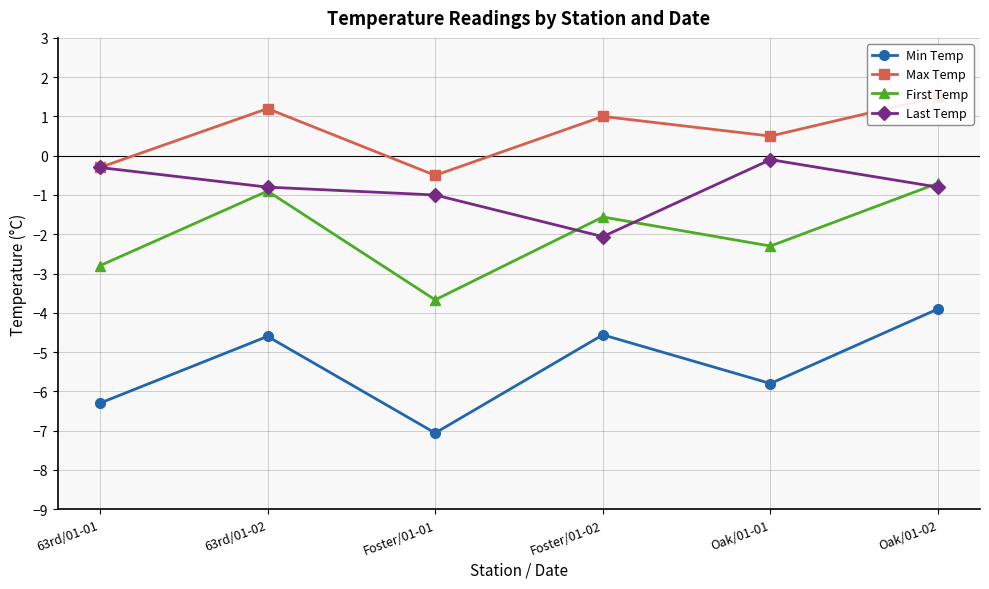

How many values in the Min Temp series exceed -4?

1